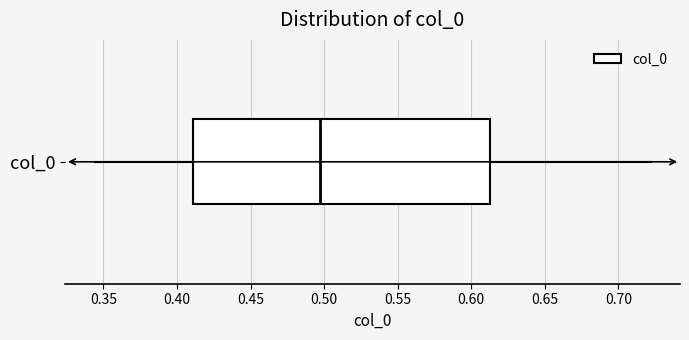

Where does the median line of the box for col_0 sit on the x-axis? The values are not printed on the chart, so give them approximately, as read against the axis.

0.495